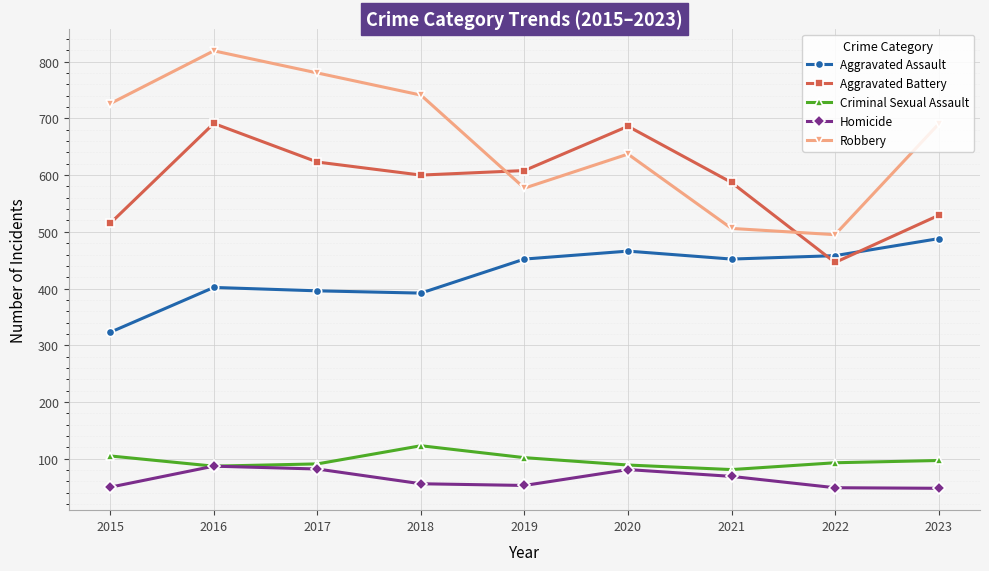

What are all the series names shown in the legend?

Aggravated Assault, Aggravated Battery, Criminal Sexual Assault, Homicide, Robbery